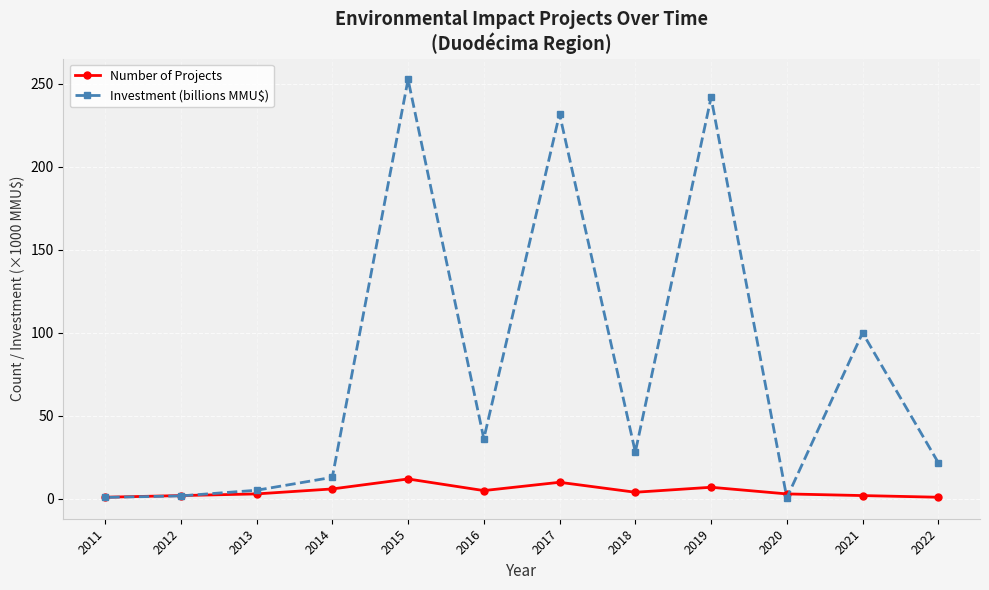

What is the sum of all Investment (billions MMU$) values?

933.8